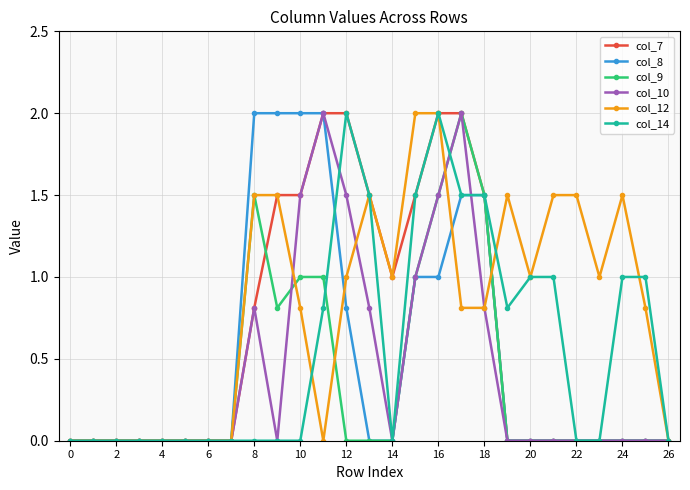

What is the maximum value for col_12?

2.0